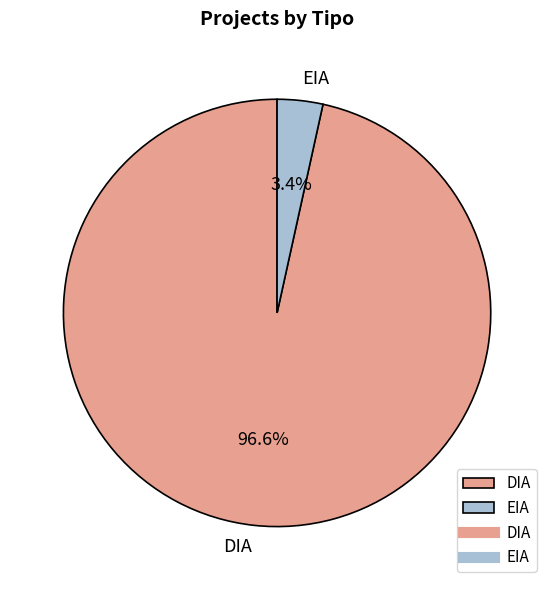

To the nearest percent, what is the difference between the EIA and DIA slice percentages?

93%